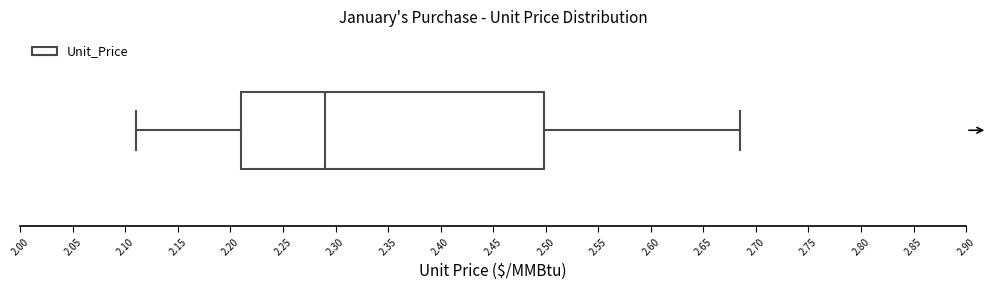

Read this box plot against the x-axis: the position of the median line, the range covered by the box, and the ends of both whiskers. The values are not printed on the chart, so give them approximately, as read against the axis.

median 2.290, box 2.210 to 2.500, whiskers 2.110 to 2.685